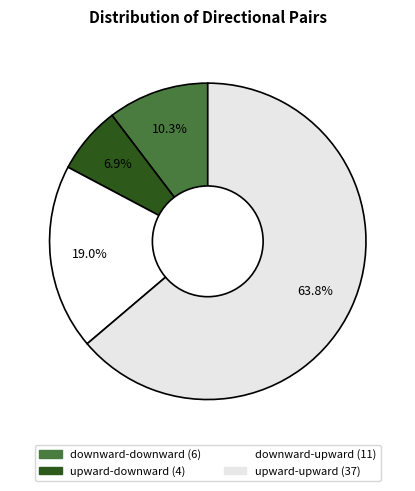

What percentage is NOT represented by upward-downward?

93.1%